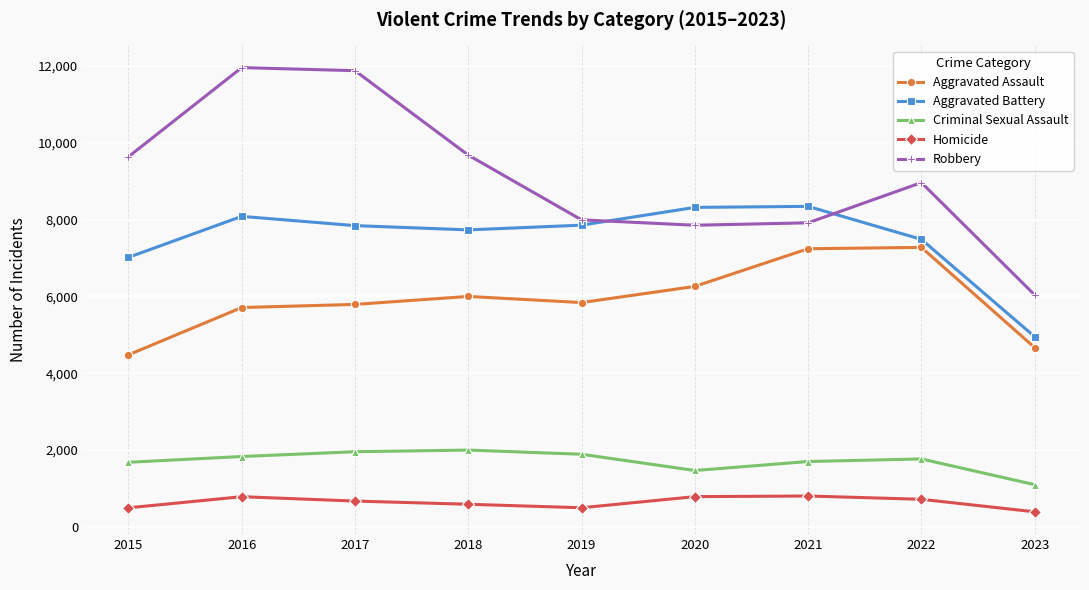

Where is the first local minimum for Aggravated Battery?

2018